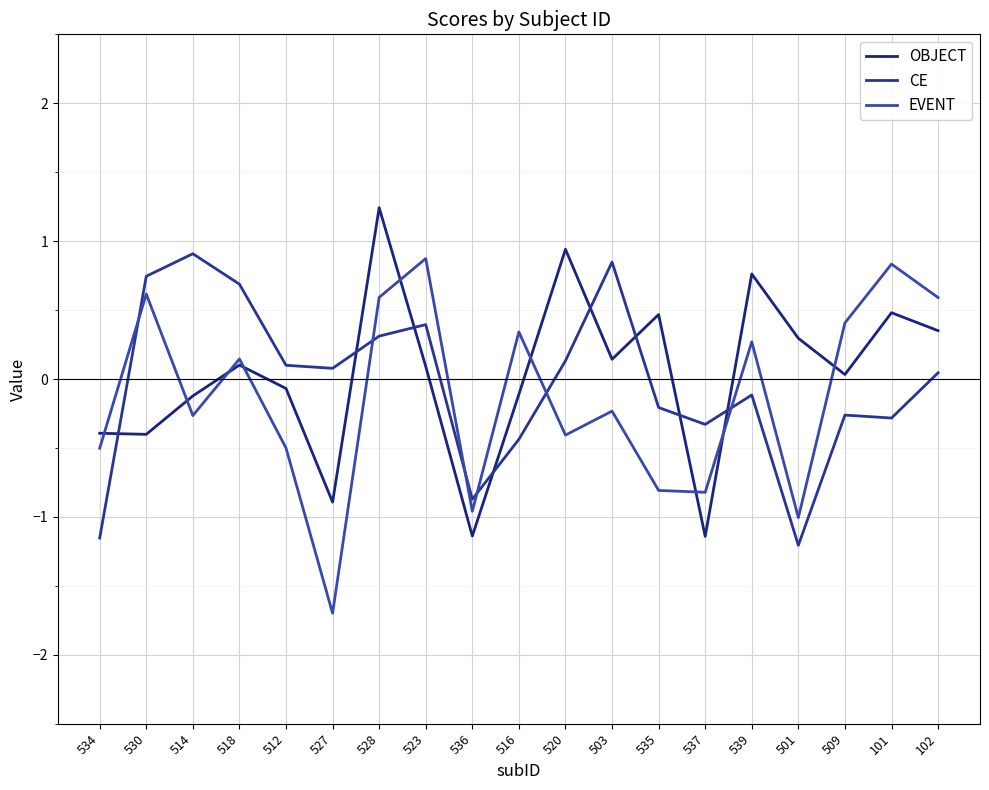

How many lines are shown in the chart?

3